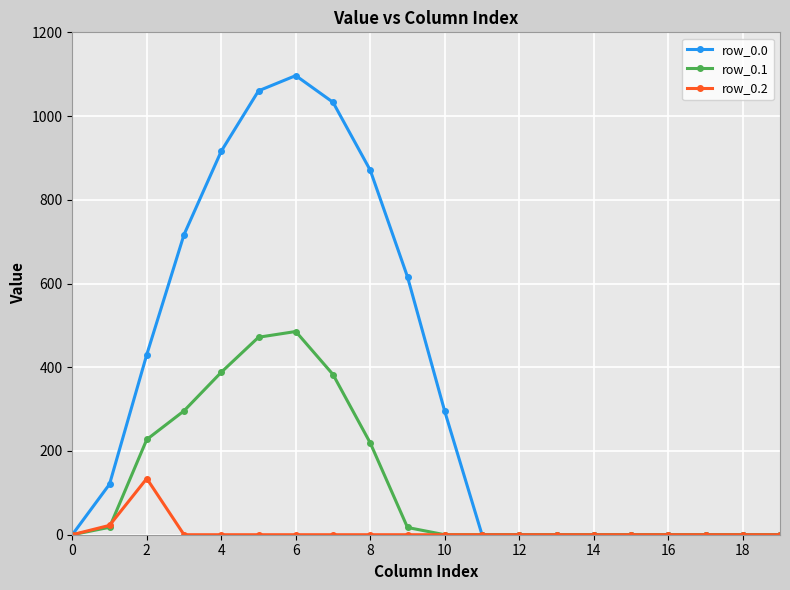

What are all the series names shown in the legend?

row_0.0, row_0.1, row_0.2